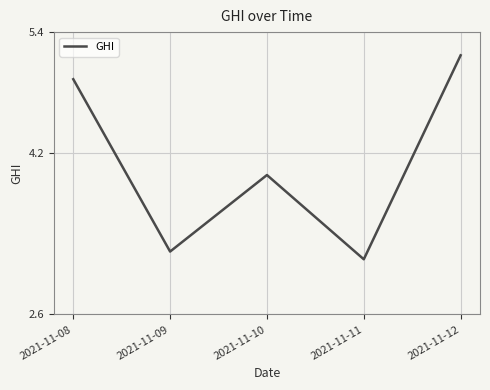

Does the chart have visible grid lines?

Yes